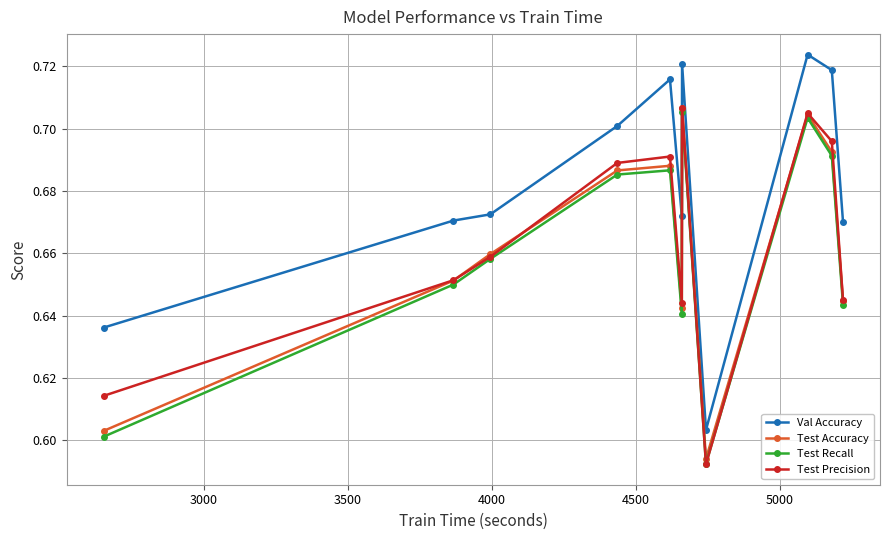

True or false: Test Recall and Val Accuracy cross at least once.

False